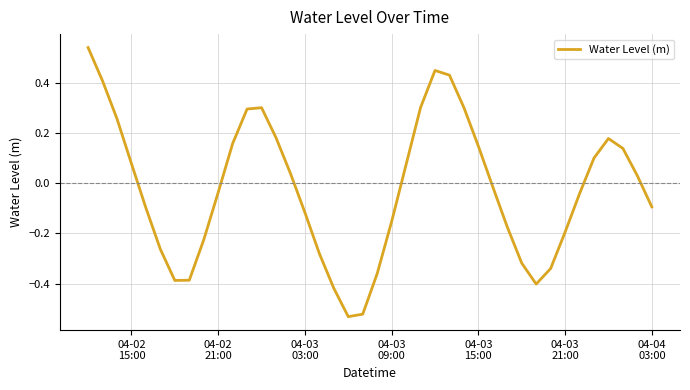

What is the difference between the maximum and minimum values?

1.1